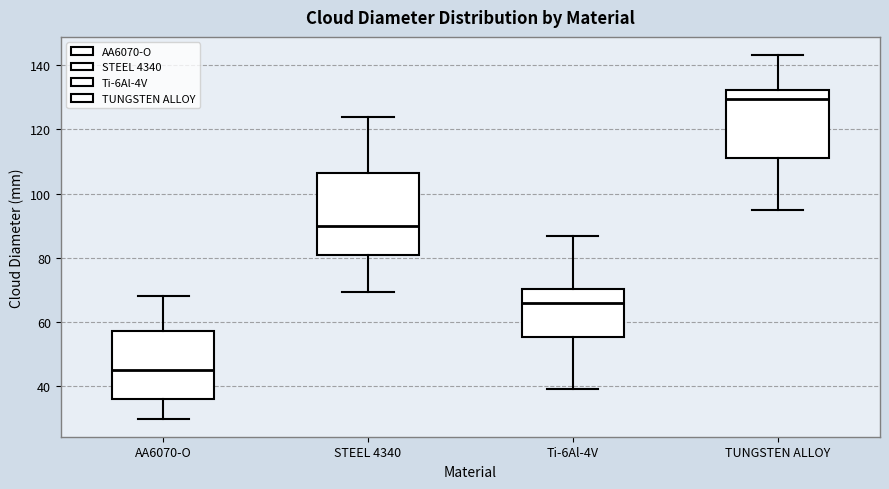

Which box is the tallest, from its lower edge to its upper edge?

STEEL 4340